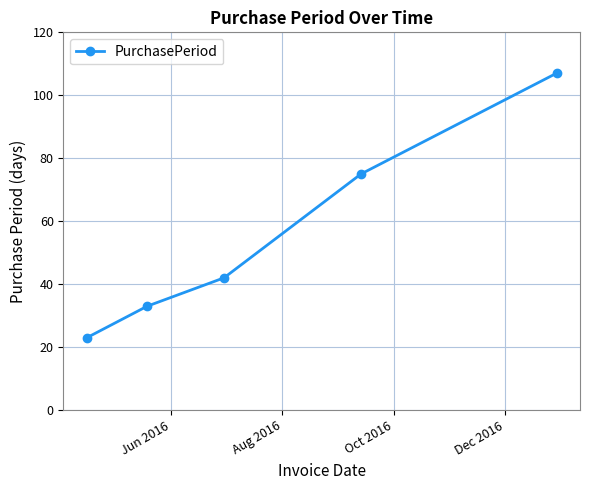

How many data points are less than 42?

2